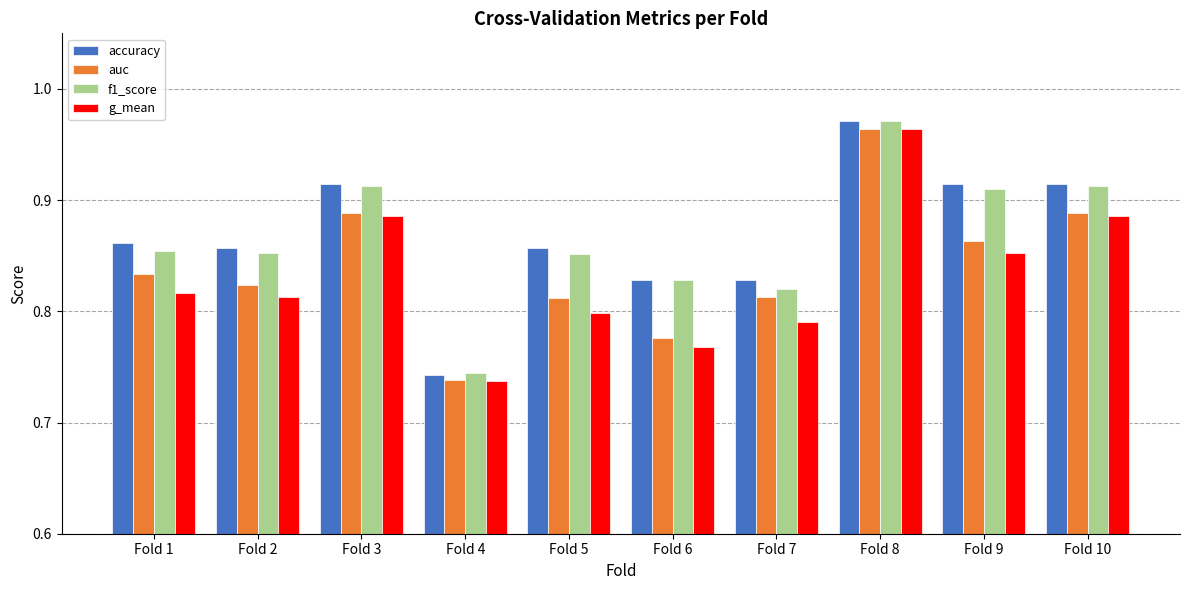

What is the sum of the auc values at Fold 10 and Fold 9?

1.8